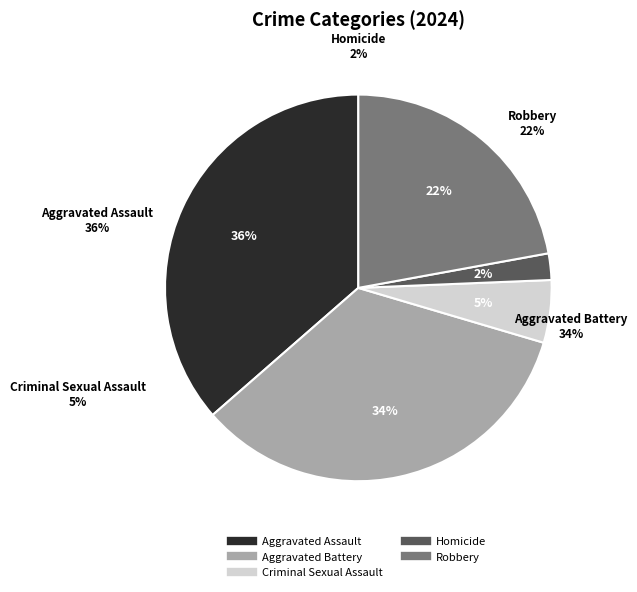

Which slice is the largest?

Aggravated Assault